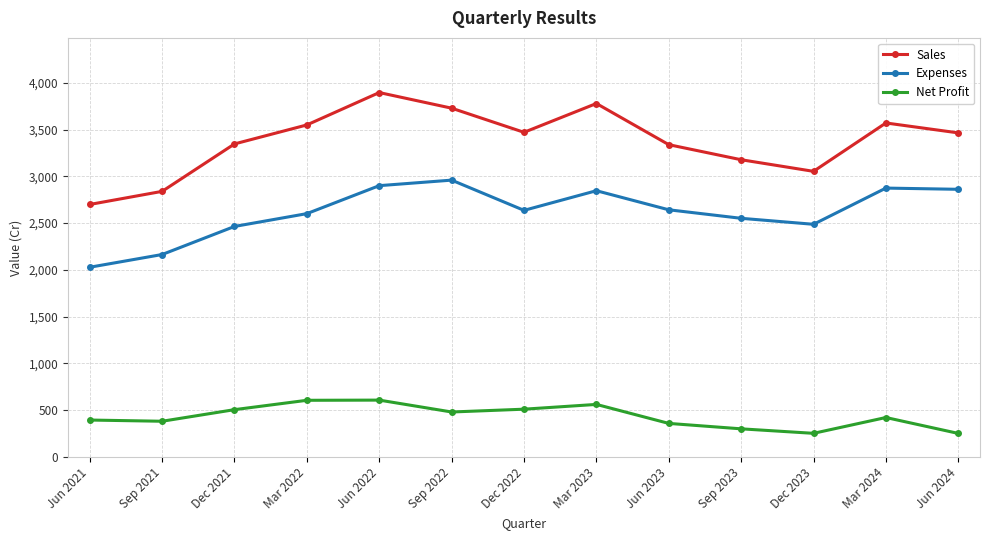

Where is Sales nearest to the value 3297?

Jun 2023